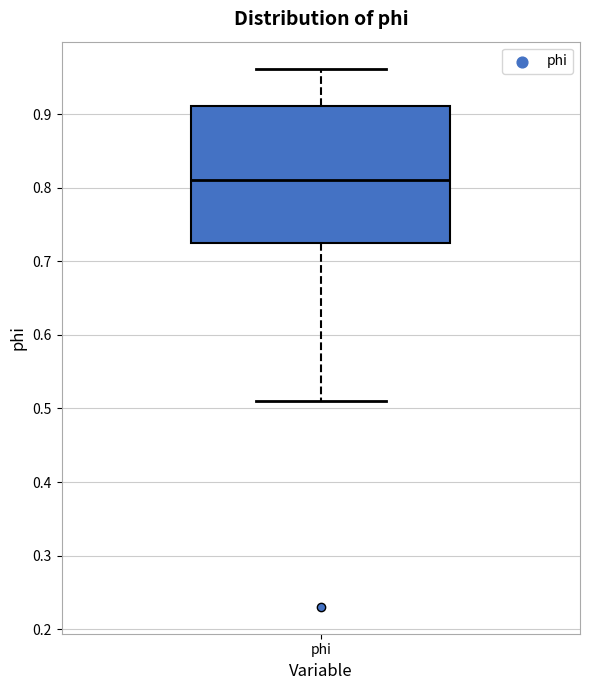

Where is the lower edge of the box for phi on the y-axis? The values are not printed on the chart, so give them approximately, as read against the axis.

0.72